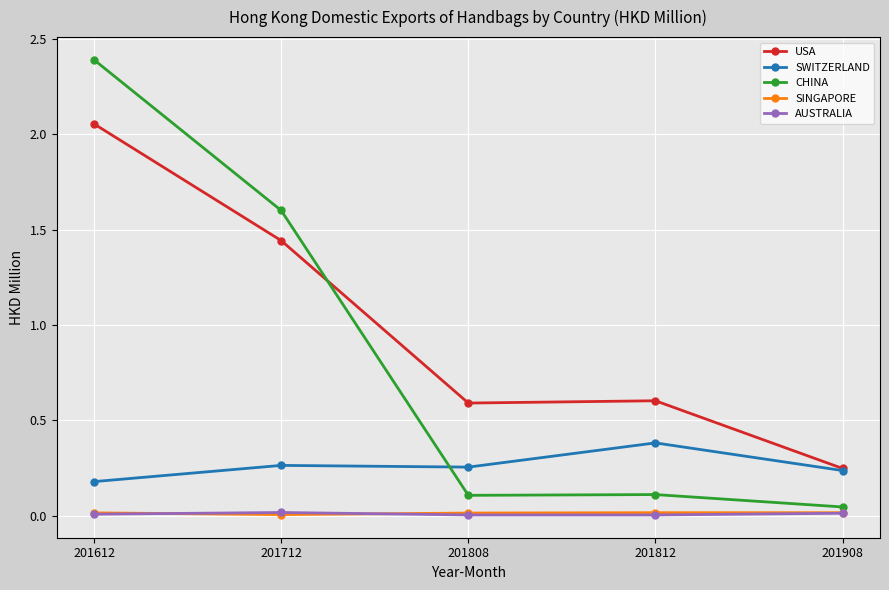

True or false: AUSTRALIA and USA intersect in this chart.

False